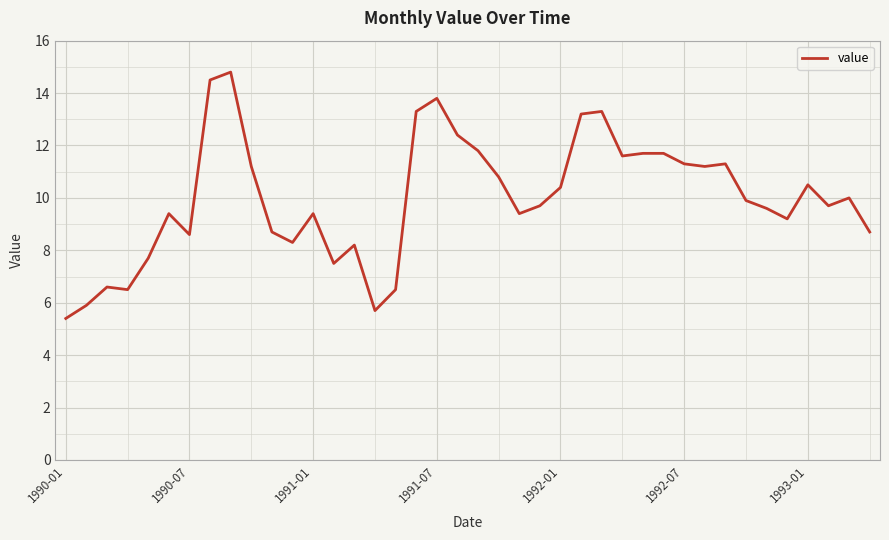

What is the greatest value displayed?

14.8